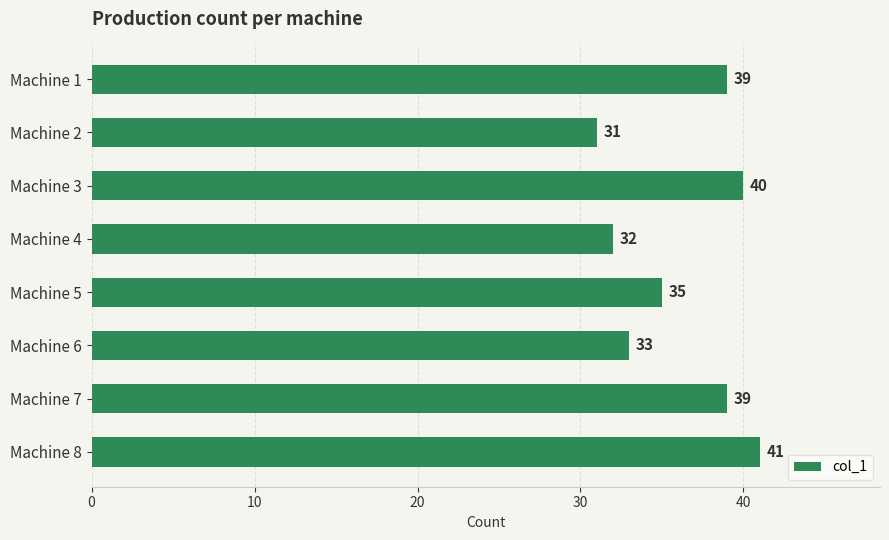

Where is the data nearest to the value 36?

Machine 5